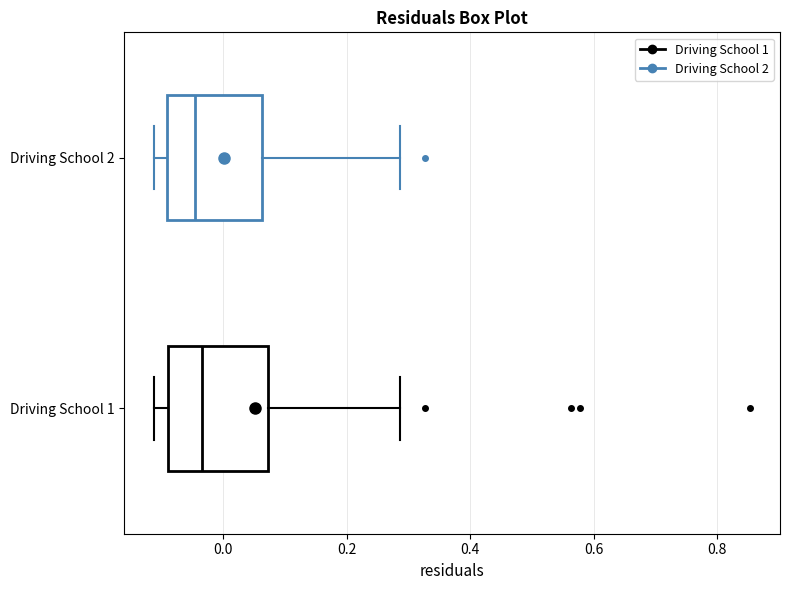

Where is the right edge of the box for Driving School 2 on the x-axis? The values are not printed on the chart, so give them approximately, as read against the axis.

0.06